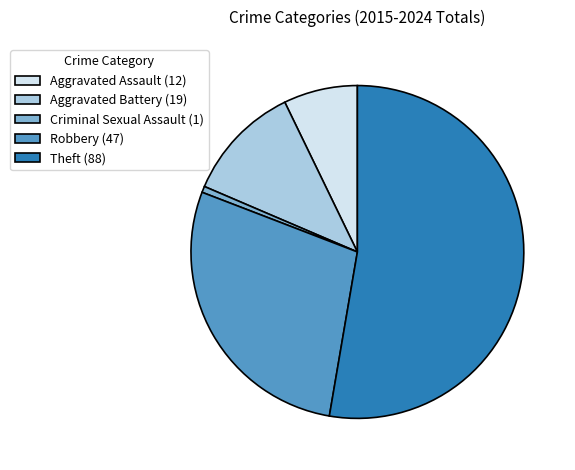

Do Theft (88) and Aggravated Assault (12) together represent more than half of the pie?

Yes